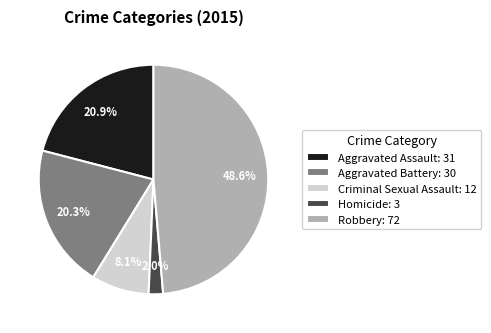

Count the number of slices in the pie.

5